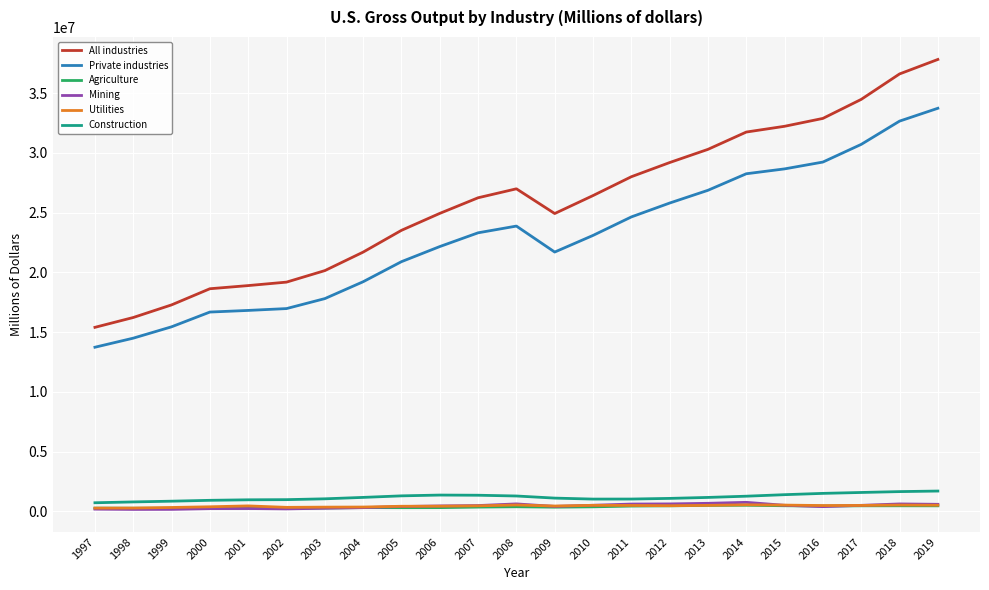

True or false: Utilities and All industries cross at least once.

False